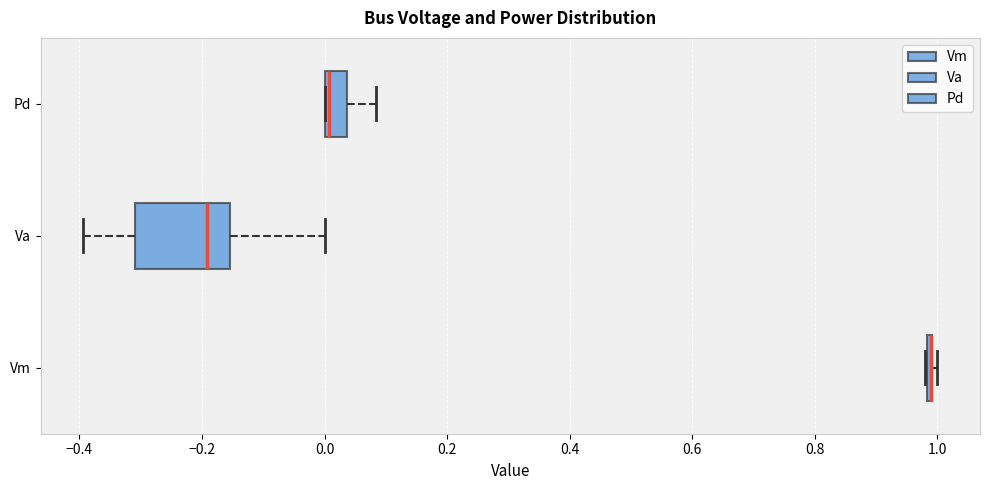

Which box is the widest, from its left edge to its right edge?

Va